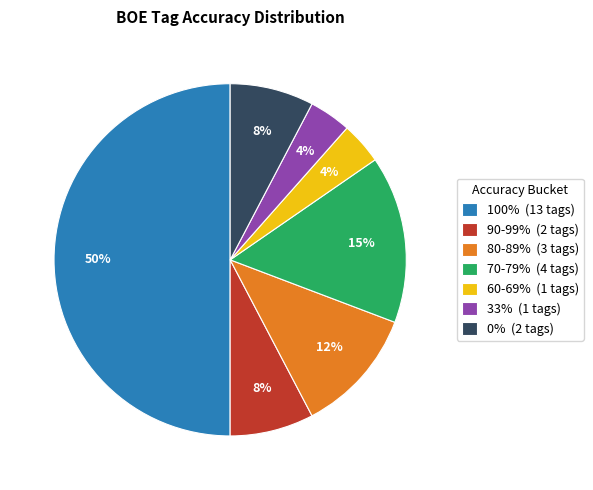

Is the sum of 80-89% (3 tags) and 33% (1 tags) greater than half?

No